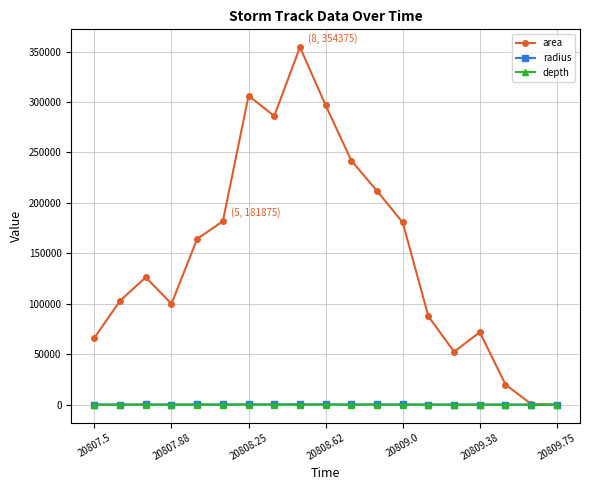

Which series has the largest range (max minus min)?

area